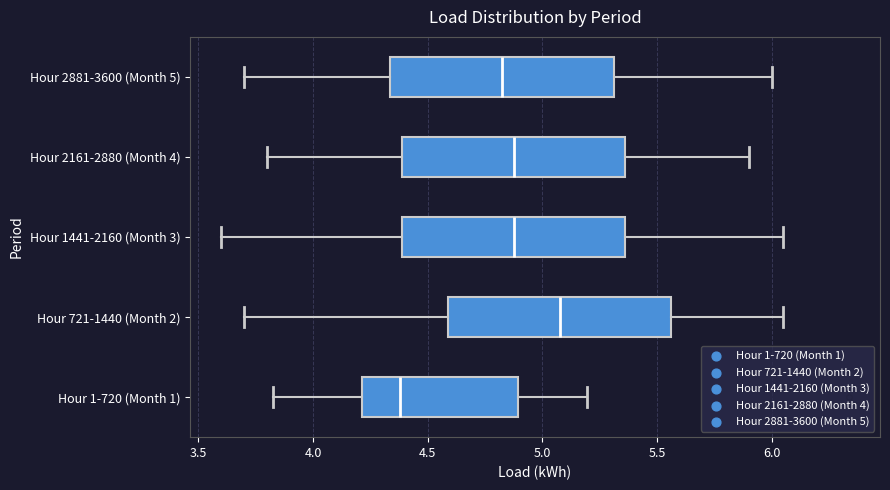

Reading bottom to top, transcribe this box plot: for each box, give where its median line is, the range the box spans, and where its two whiskers end, as read against the x-axis. The values are not printed on the chart, so give them approximately, as read against the axis.

Hour 1-720 (Month 1): median 4.40, box 4.20 to 4.90, whiskers 3.85 to 5.20
Hour 721-1440 (Month 2): median 5.10, box 4.60 to 5.55, whiskers 3.70 to 6.05
Hour 1441-2160 (Month 3): median 4.90, box 4.40 to 5.35, whiskers 3.60 to 6.05
Hour 2161-2880 (Month 4): median 4.90, box 4.40 to 5.35, whiskers 3.80 to 5.90
Hour 2881-3600 (Month 5): median 4.85, box 4.35 to 5.30, whiskers 3.70 to 6.00